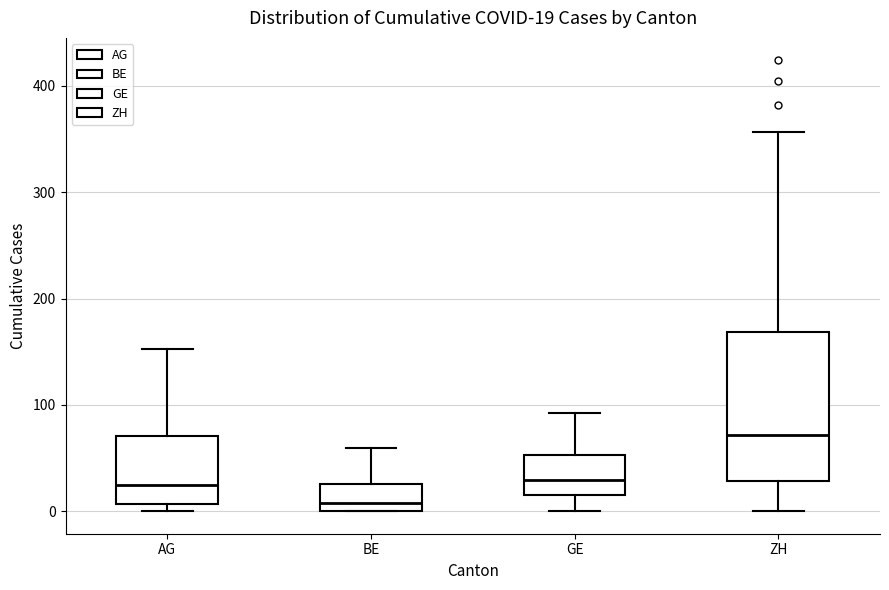

Comparing the boxes themselves (not the whiskers), which one is the tallest?

ZH